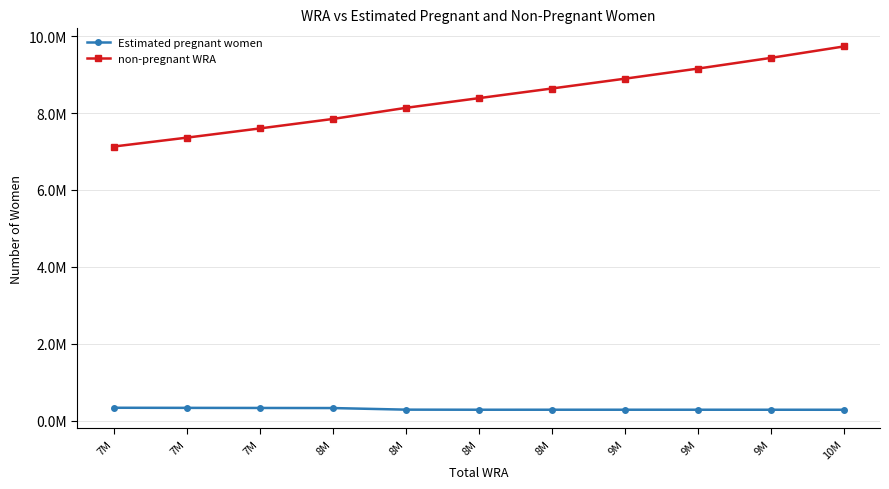

Which series has the largest range (max minus min)?

non-pregnant WRA